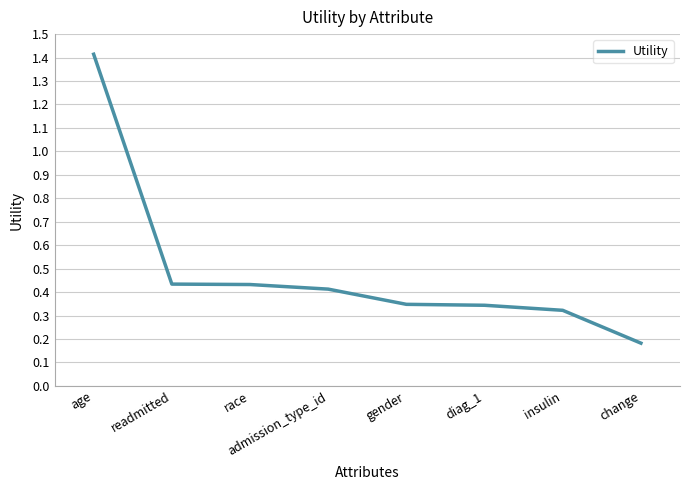

What is the change in value from age to insulin?

-1.1